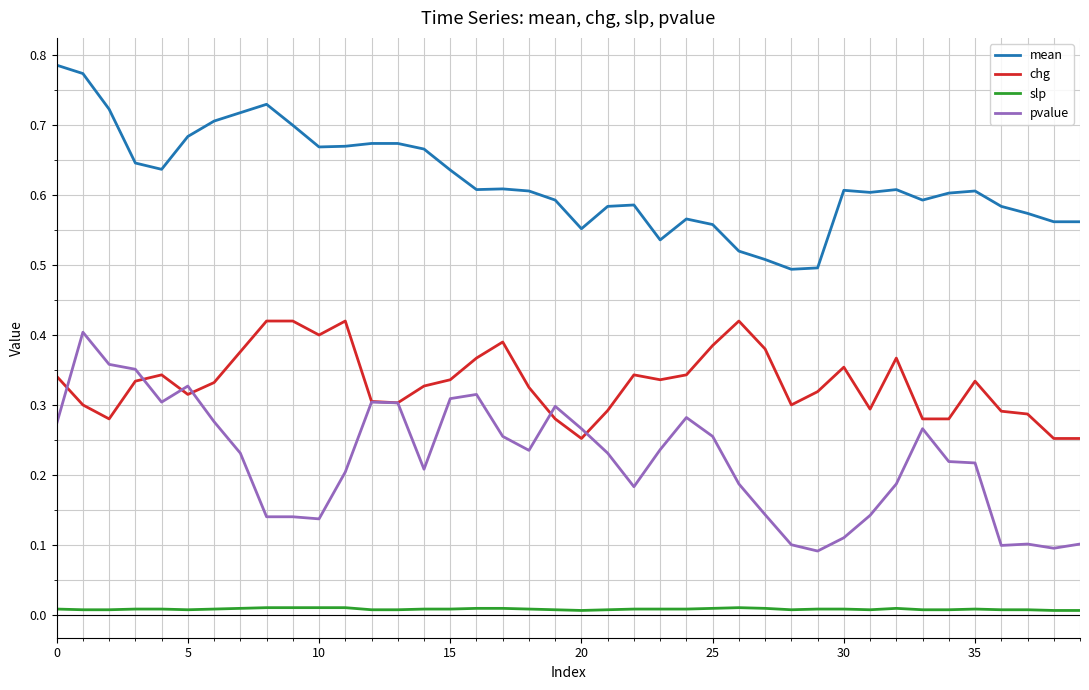

True or false: slp and mean intersect in this chart.

False